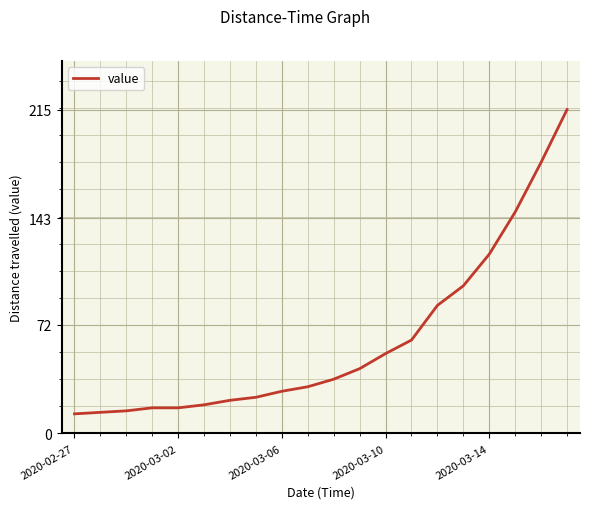

What is the difference between the maximum and minimum values?

202